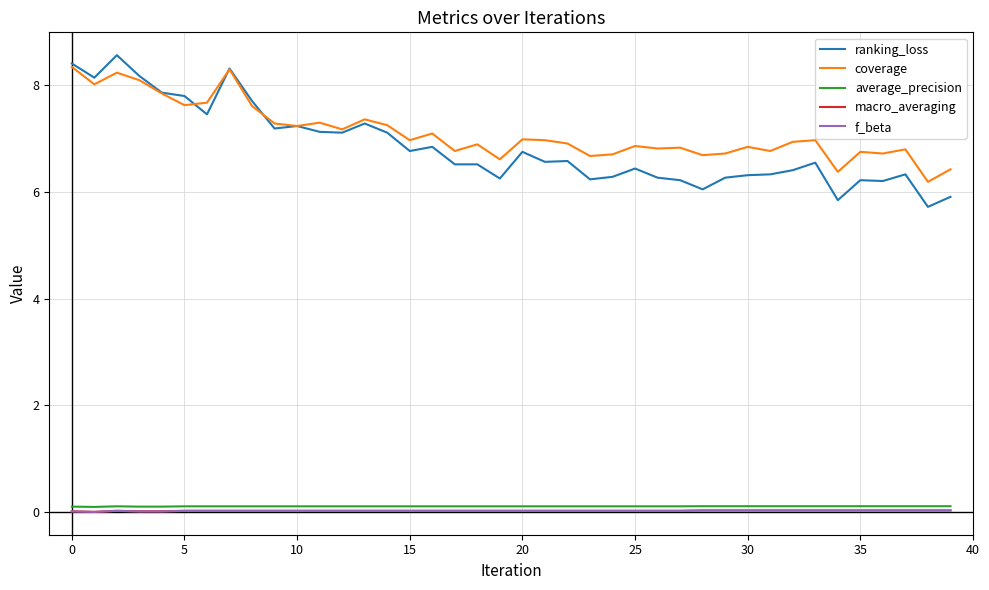

What is the sum of all ranking_loss values?

273.8